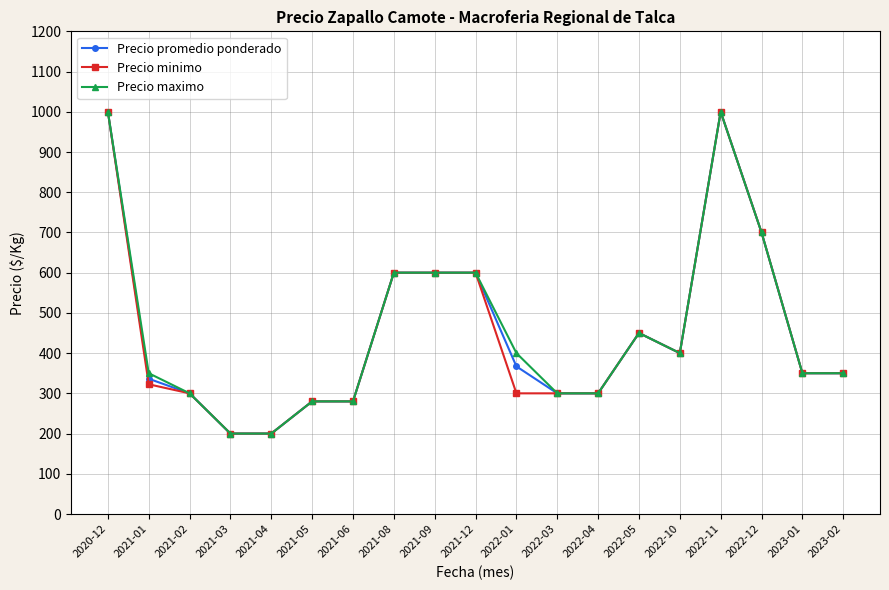

What is the label of the 13th point from the right?

2021-06